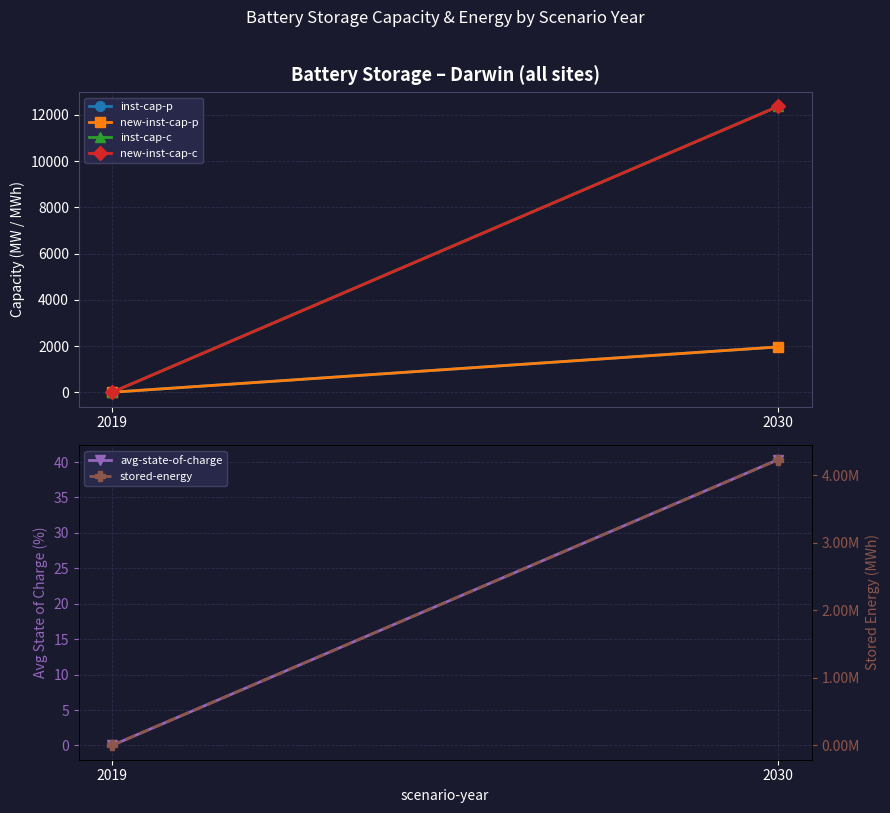

At which category is the sum across all series the highest?

2030